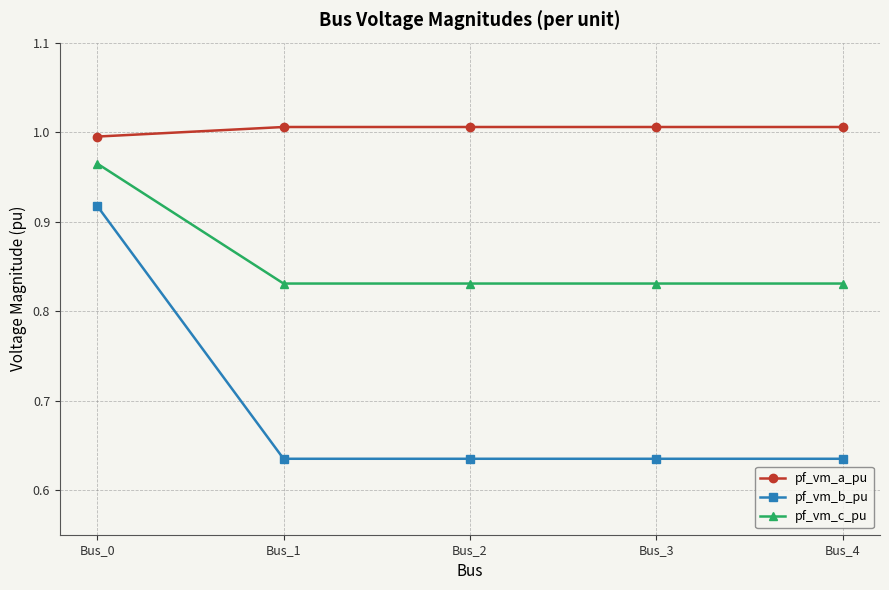

At which category is the sum across all series the highest?

Bus_0